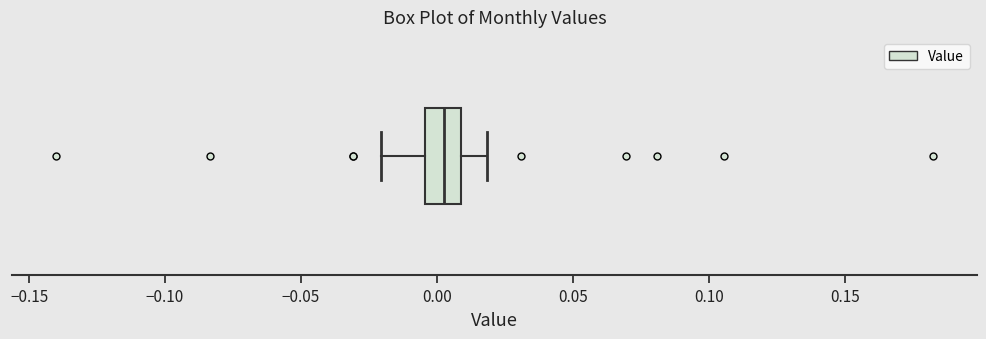

Where does the median line of the box sit on the x-axis? The values are not printed on the chart, so give them approximately, as read against the axis.

0.000